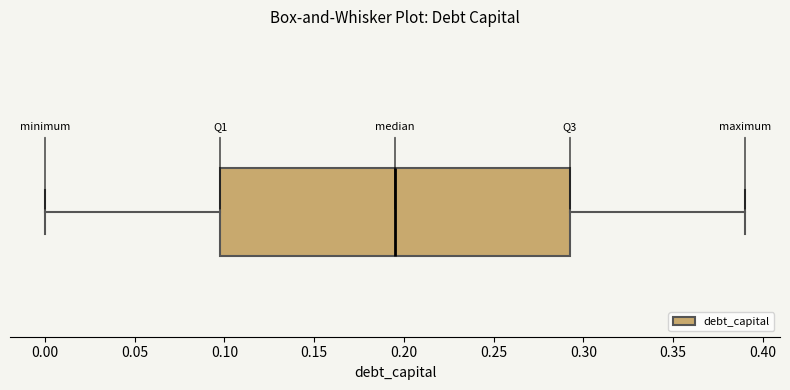

Read this box plot against the x-axis: the position of the median line, the range covered by the box, and the ends of both whiskers. The values are not printed on the chart, so give them approximately, as read against the axis.

median 0.195, box 0.100 to 0.295, whiskers 0.000 to 0.390